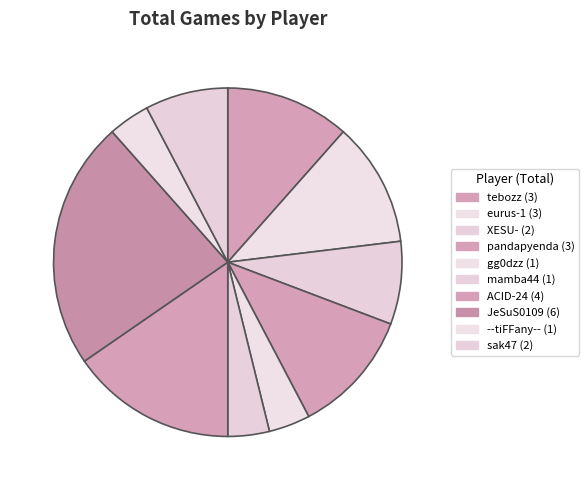

How much of the chart is everything except pandapyenda?

88.5%